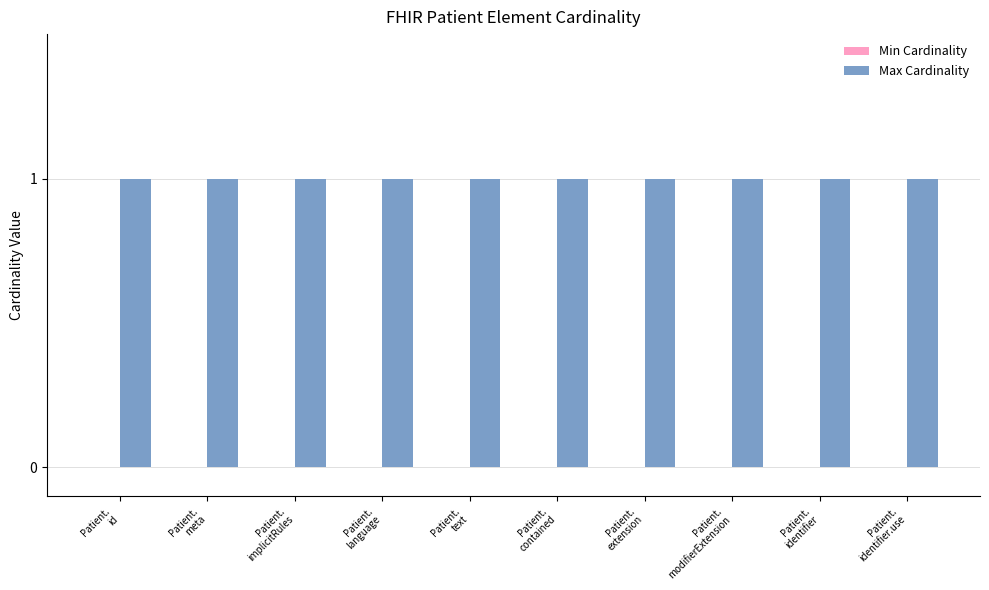

The Max Cardinality series shows 1 at Patient.
contained. True or false?

True